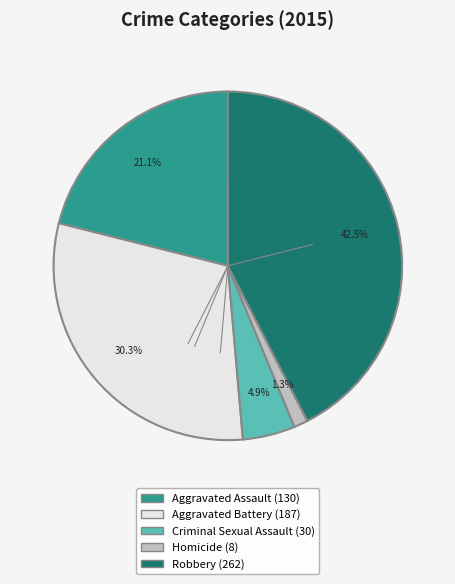

To the nearest percent, what portion does Criminal Sexual Assault represent?

5%